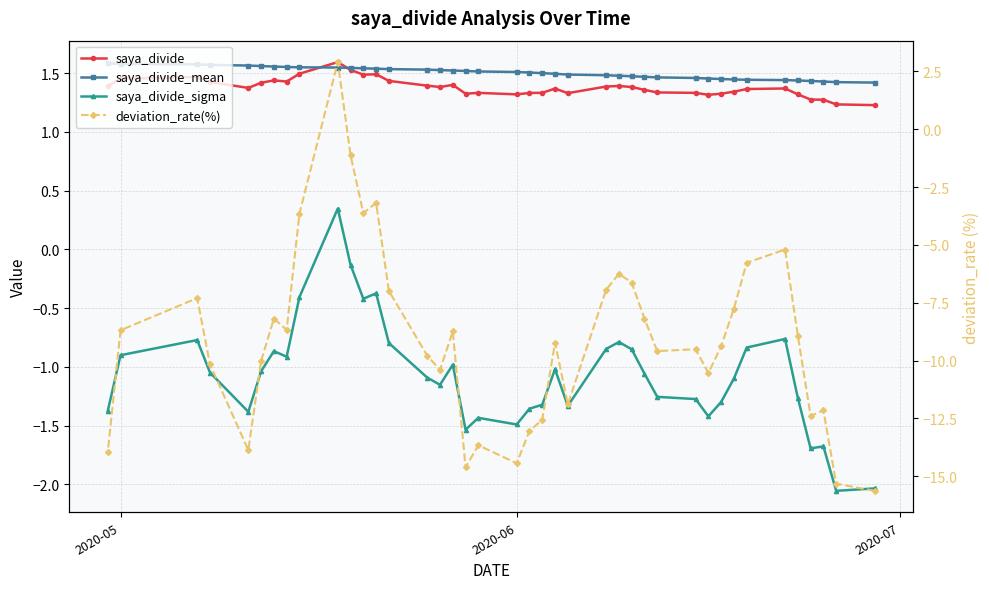

How many interior local valleys does the saya_divide_sigma series have?

10